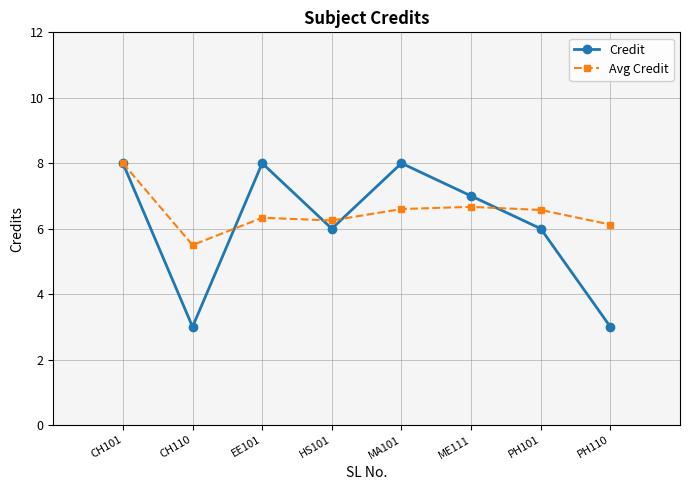

What is the value of the Credit point at the 5th from the left?

8.0